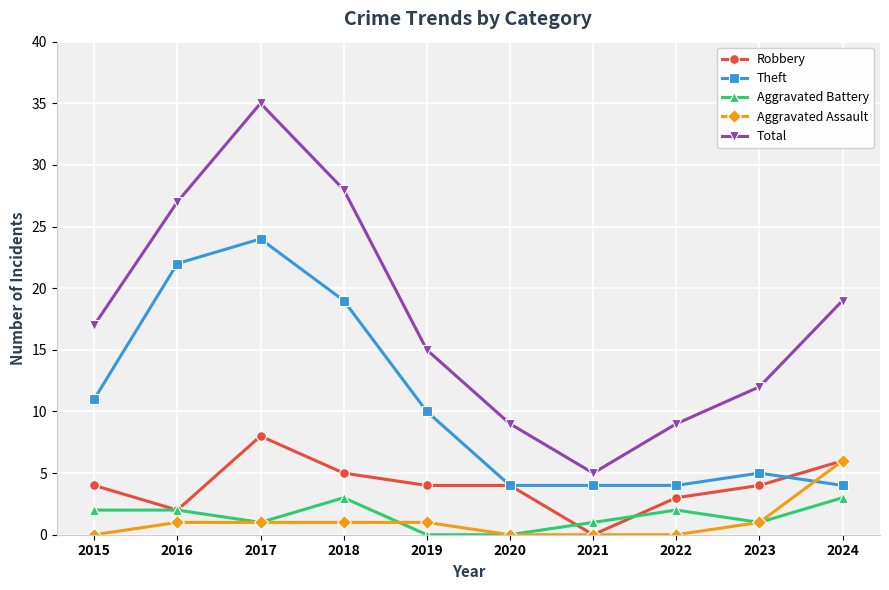

The value of Theft at 2021 is 4. True or false?

True